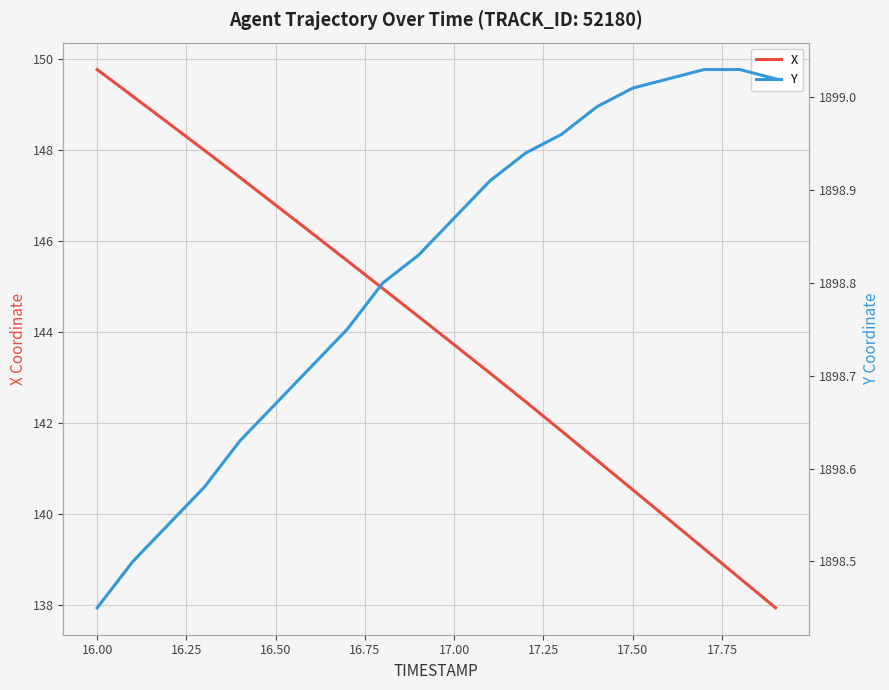

Where does the X series first go above 144?

16.00